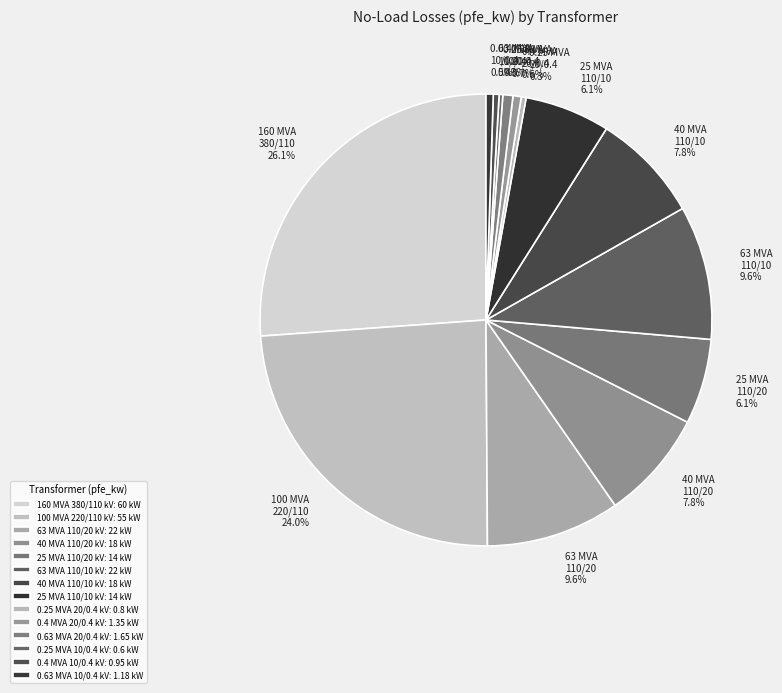

How many slices are in this pie chart?

14